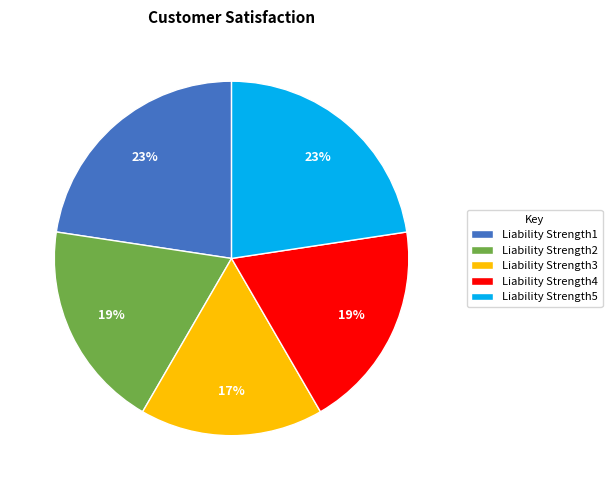

What percentage is the Liability Strength5 slice, to the nearest percent?

23%